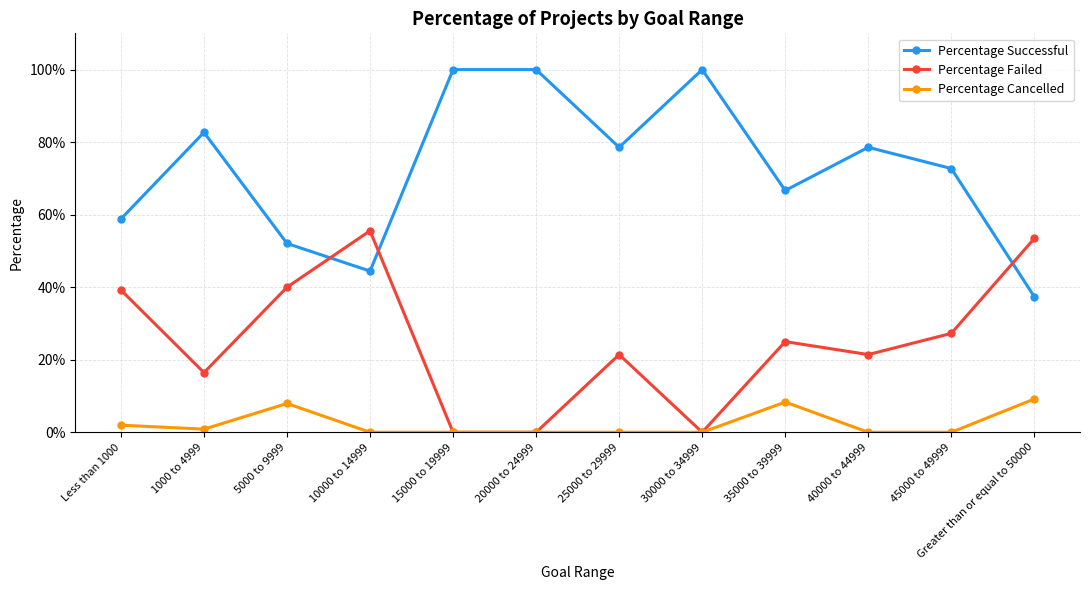

Reading left to right, list all the values displayed in this chart.

Percentage Successful: Less than 1000=0.6	1000 to 4999=0.8	5000 to 9999=0.5	10000 to 14999=0.4	15000 to 19999=1.0	20000 to 24999=1.0	25000 to 29999=0.8	30000 to 34999=1.0	35000 to 39999=0.7	40000 to 44999=0.8	45000 to 49999=0.7	Greater than or equal to 50000=0.4
Percentage Failed: Less than 1000=0.4	1000 to 4999=0.2	5000 to 9999=0.4	10000 to 14999=0.6	15000 to 19999=0.0	20000 to 24999=0.0	25000 to 29999=0.2	30000 to 34999=0.0	35000 to 39999=0.2	40000 to 44999=0.2	45000 to 49999=0.3	Greater than or equal to 50000=0.5
Percentage Cancelled: Less than 1000=0.0	1000 to 4999=0.0	5000 to 9999=0.1	10000 to 14999=0.0	15000 to 19999=0.0	20000 to 24999=0.0	25000 to 29999=0.0	30000 to 34999=0.0	35000 to 39999=0.1	40000 to 44999=0.0	45000 to 49999=0.0	Greater than or equal to 50000=0.1